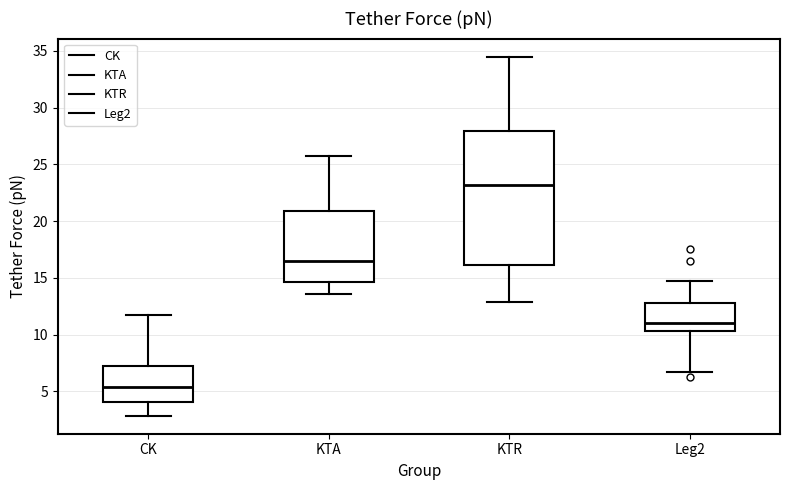

Where is the upper edge of the box for Leg2 on the y-axis? The values are not printed on the chart, so give them approximately, as read against the axis.

13.0